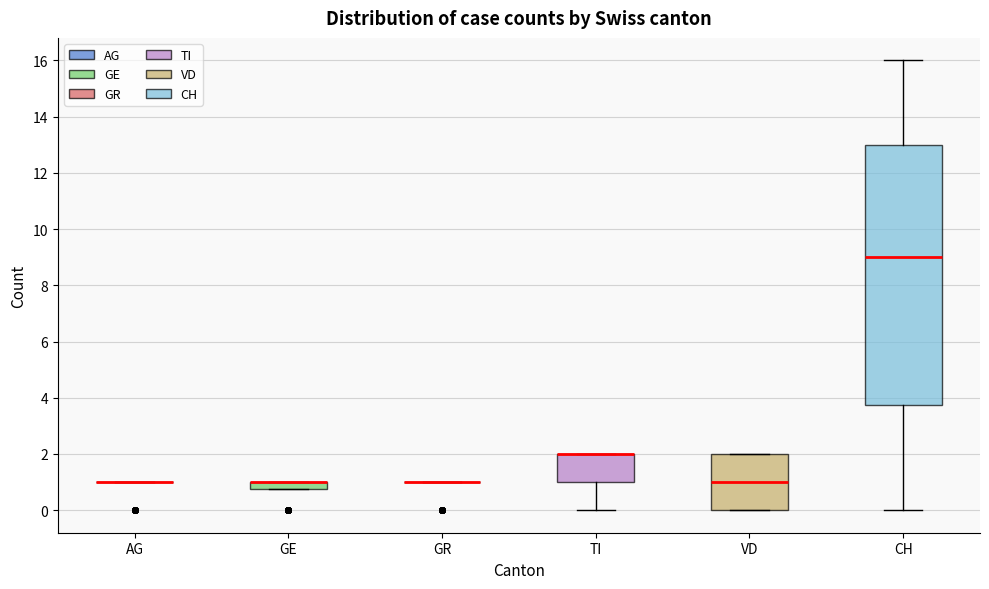

Where is the upper edge of the box for VD on the y-axis? The values are not printed on the chart, so give them approximately, as read against the axis.

2.0